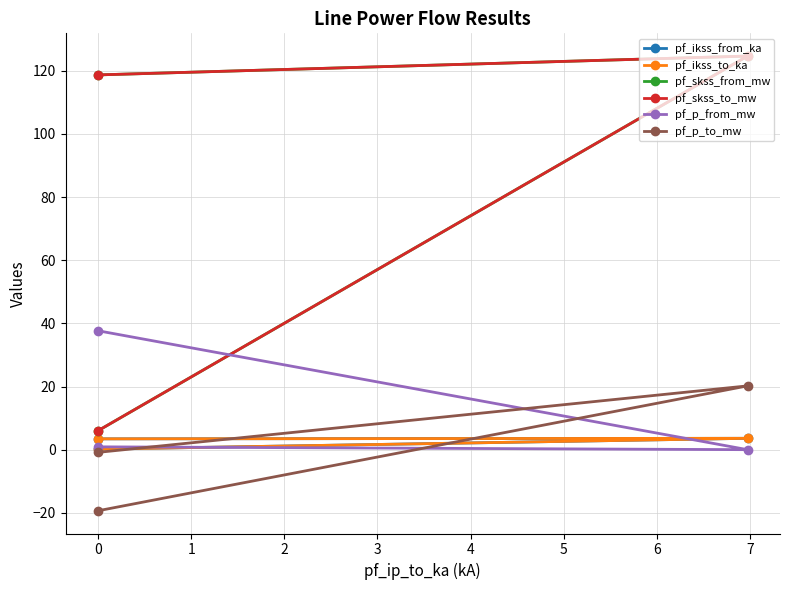

How many values in the pf_p_from_mw series exceed 0?

2